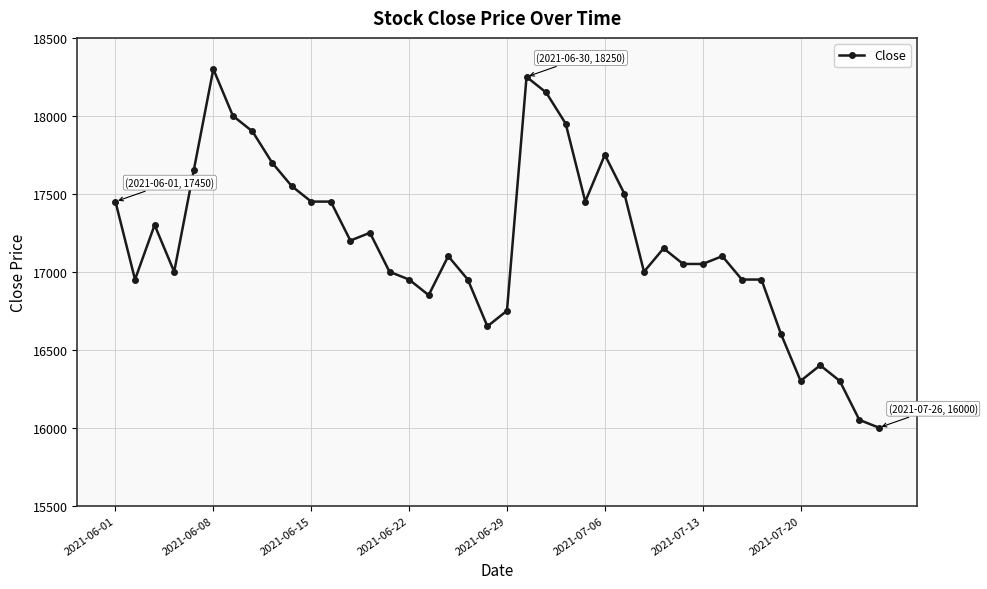

What is the sum of all values?

687350